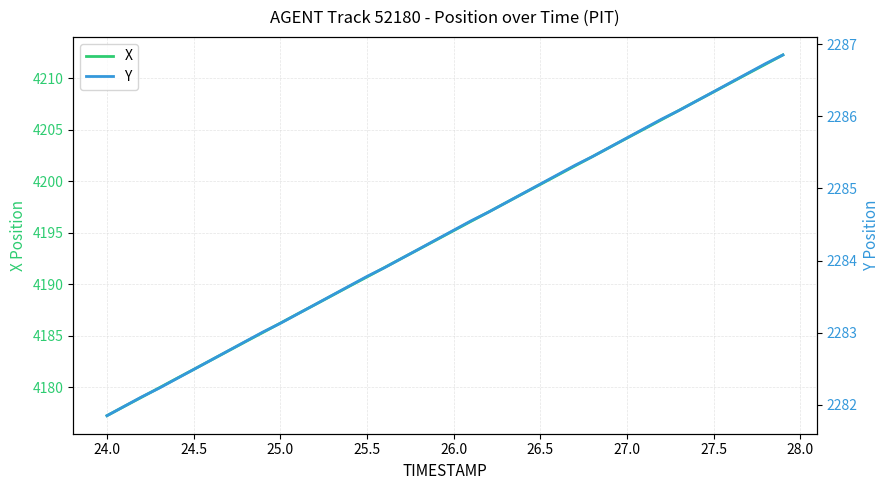

Which category has the lowest value in the X series?

24.0